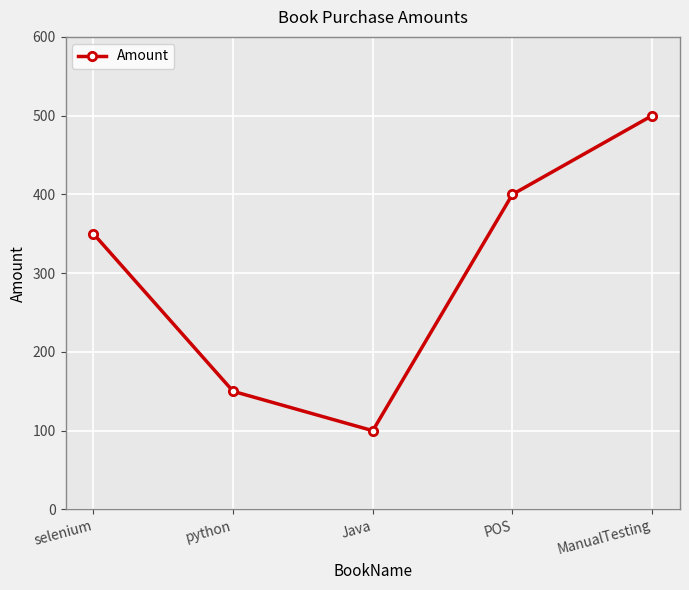

What is the change in value from selenium to ManualTesting?

+150